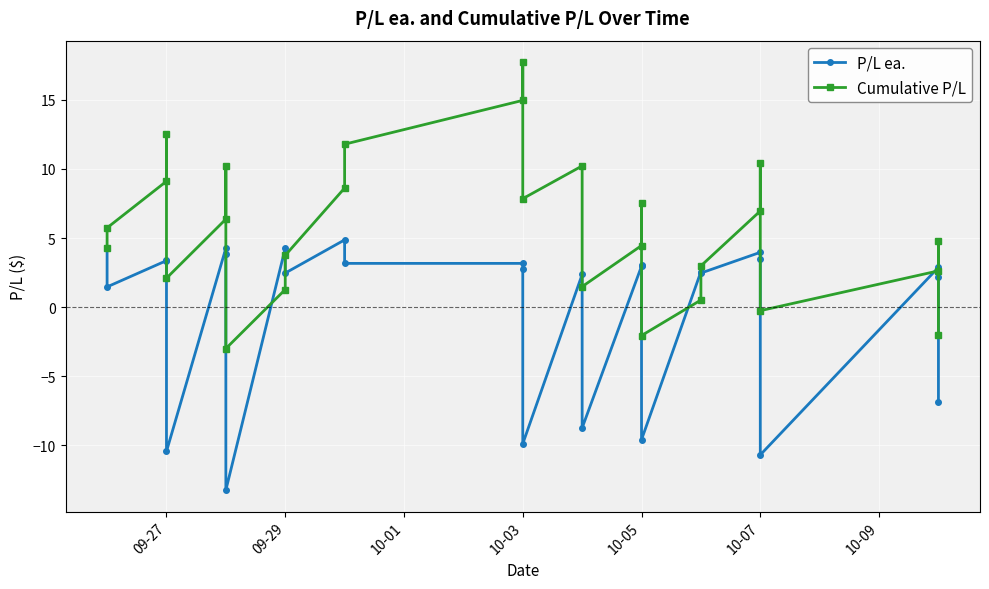

What is the value of the P/L ea. point at the 25th from the left?

-10.7